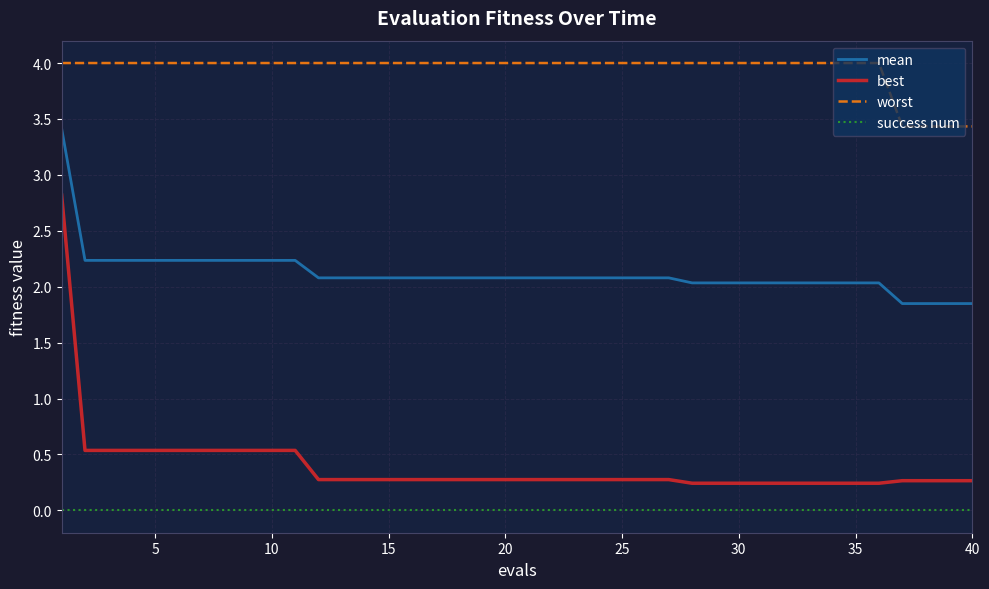

Which series has the largest range (max minus min)?

best